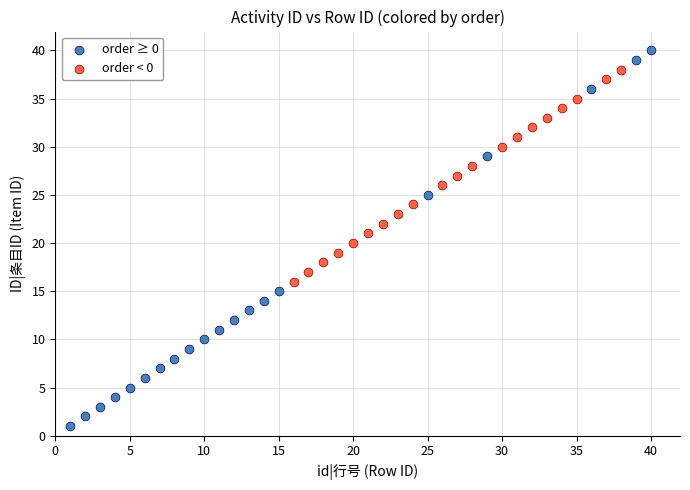

Which series has the largest Y range (max minus min)?

order ≥ 0